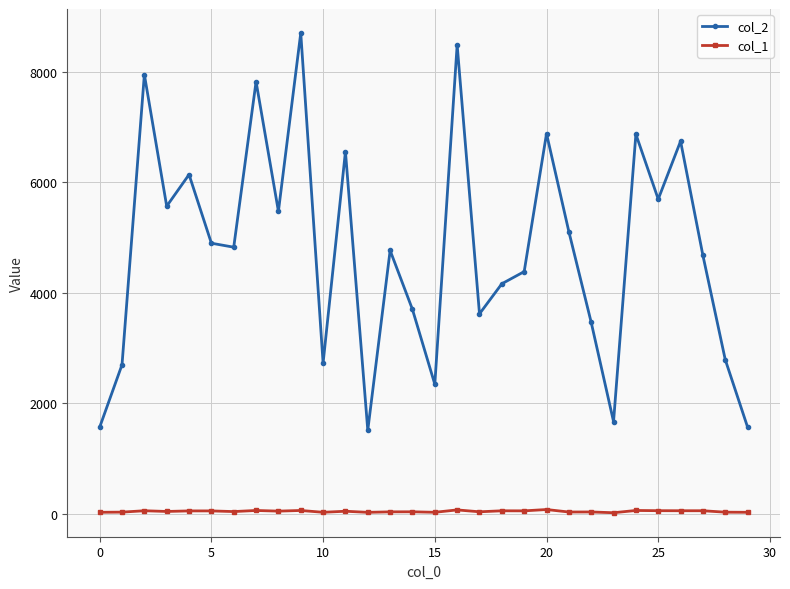

Which series has the largest total across all categories?

col_2